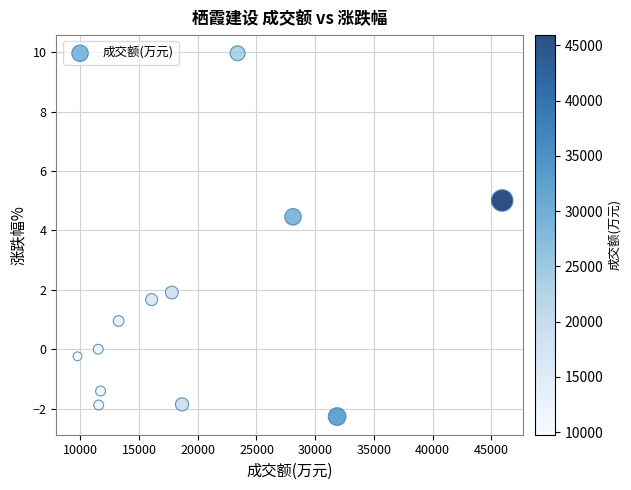

What is the average Y value?

1.4